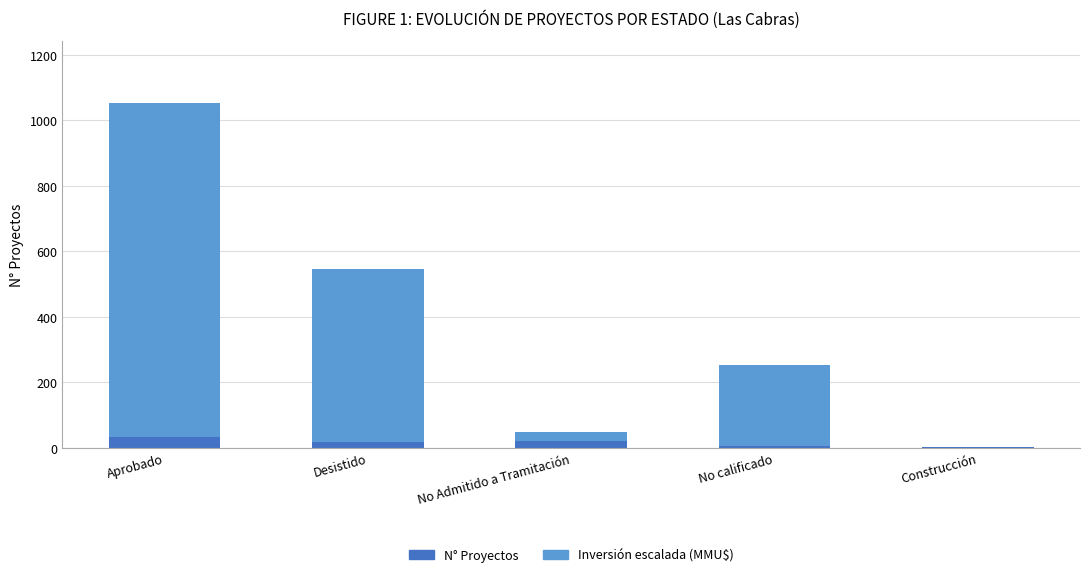

What is the sum of the N° Proyectos values at No Admitido a Tramitación and Construcción?

23.0